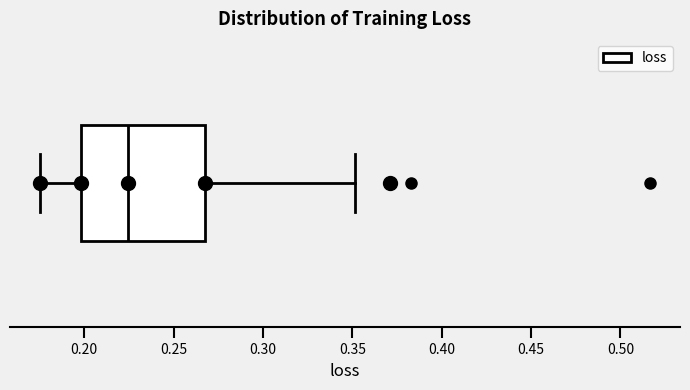

Transcribe this box plot: give where the median line is, the range the box spans, and where the two whiskers end, as read against the x-axis. The values are not printed on the chart, so give them approximately, as read against the axis.

median 0.225, box 0.200 to 0.265, whiskers 0.175 to 0.350